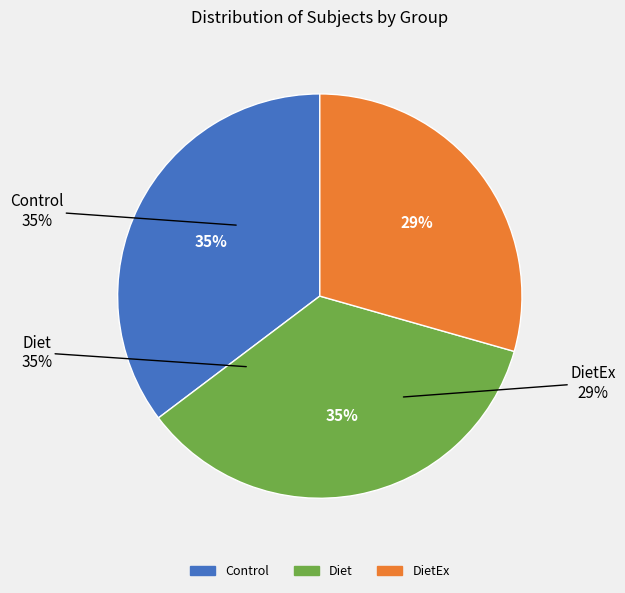

To the nearest percent, what is the average slice percentage?

33%